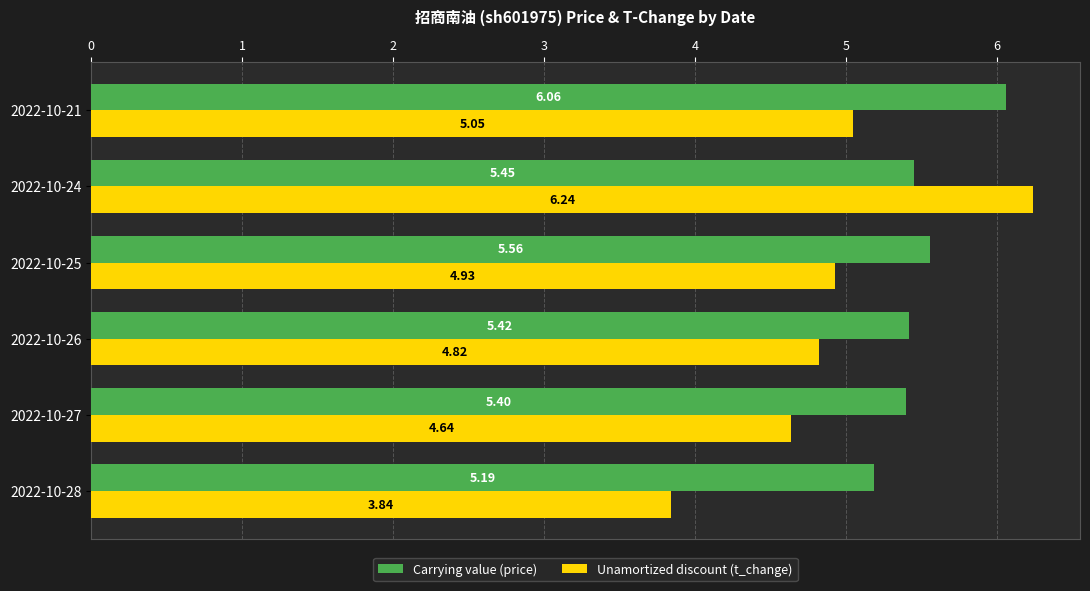

What is the spread (max minus min) of values at 2022-10-25?

0.6